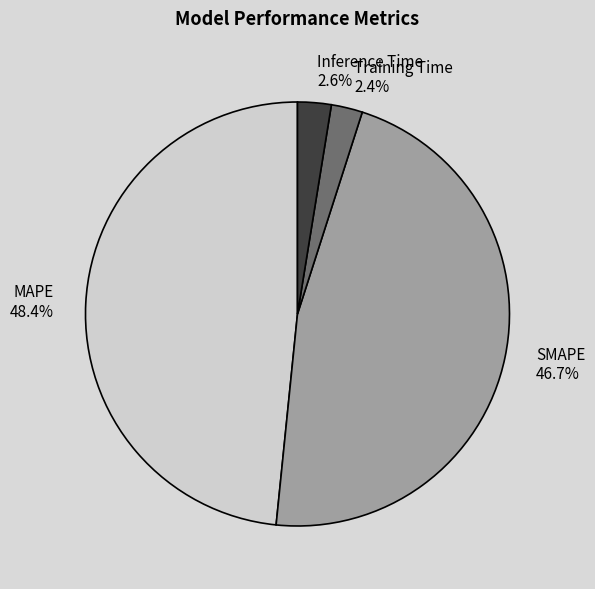

Count the number of slices in the pie.

4